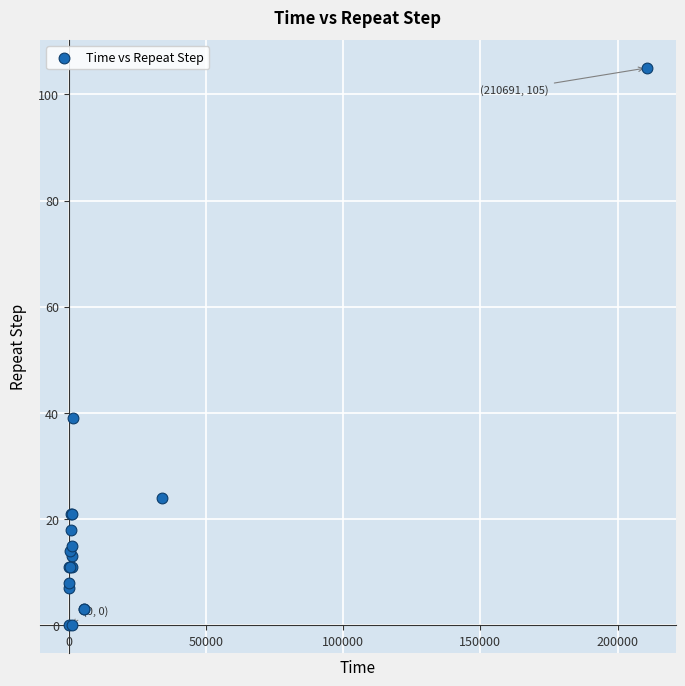

What Y value in the scatter plot is closest to 52?

39